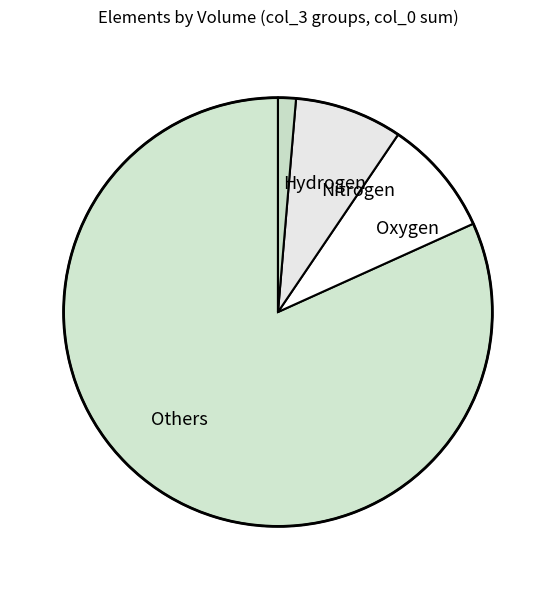

The Nitrogen slice represents 8% of the pie. True or false?

True